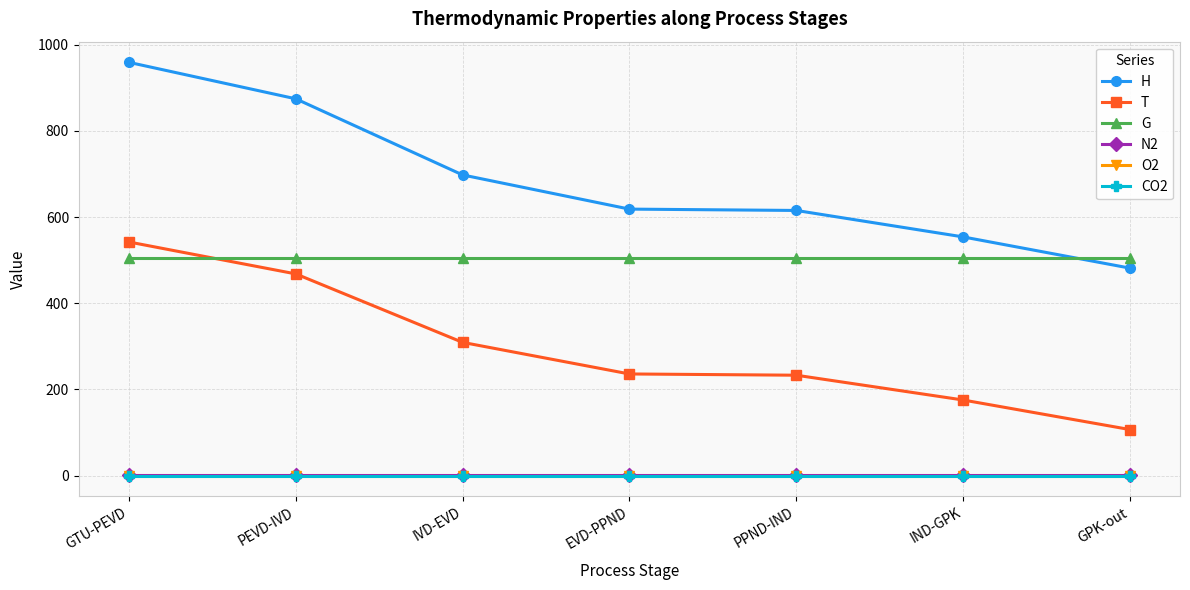

What is the spread (max minus min) of values at PEVD-IVD?

874.2